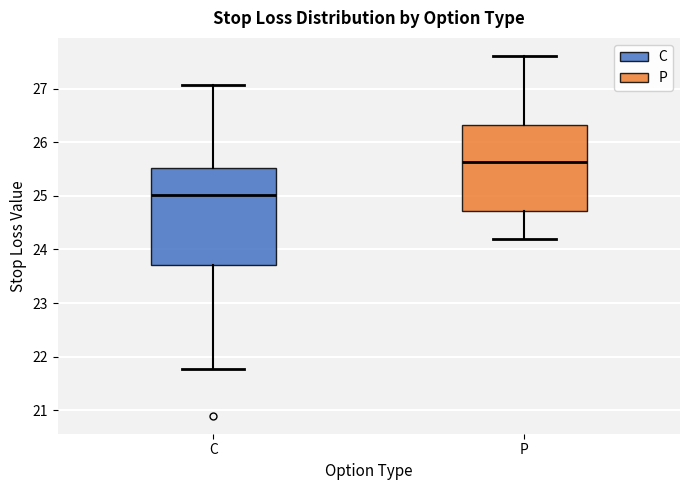

Reading left to right, read every box against the y-axis: the position of its median line, the range the box covers, and the ends of its whiskers. The values are not printed on the chart, so give them approximately, as read against the axis.

C: median 25.0, box 23.7 to 25.5, whiskers 21.8 to 27.1
P: median 25.6, box 24.7 to 26.3, whiskers 24.2 to 27.6